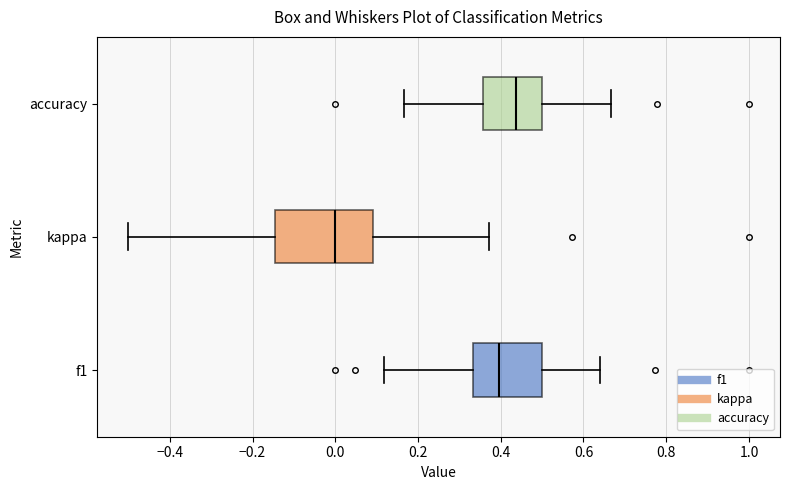

Which box's median line is the furthest to the left?

kappa